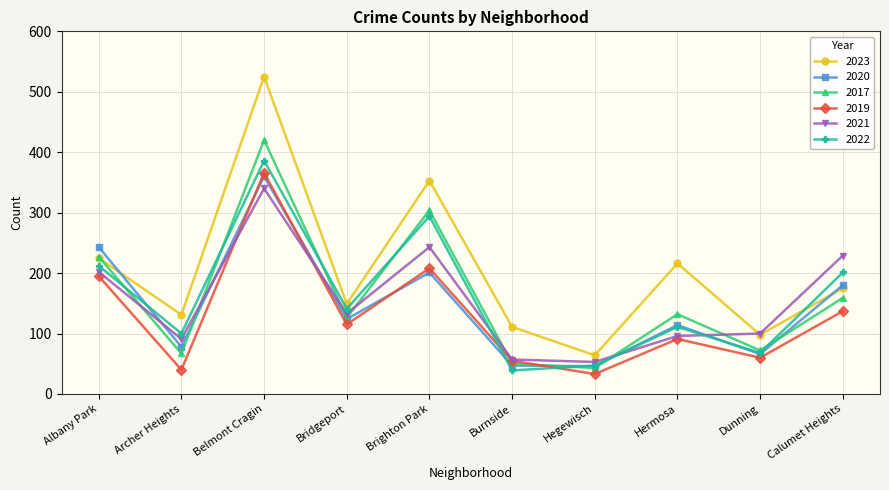

List the series in order of their peak value, highest first.

2023, 2017, 2022, 2019, 2020, 2021